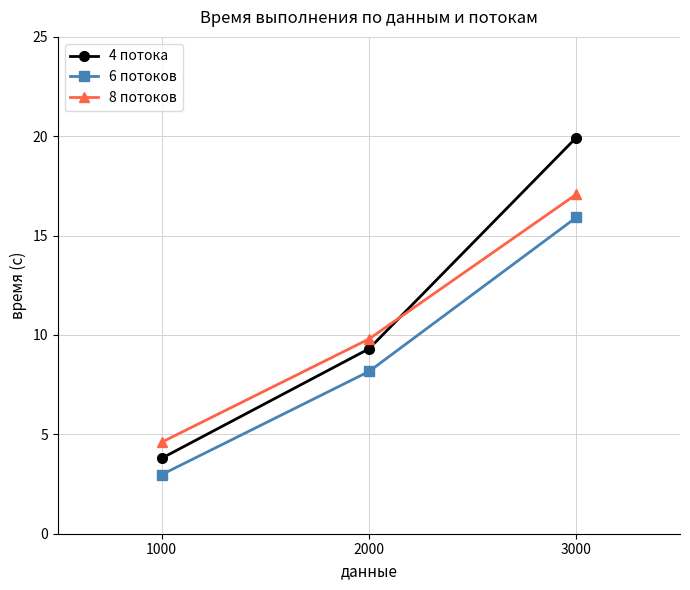

What is the sum of the 6 потоков values at 3000 and 2000?

24.1